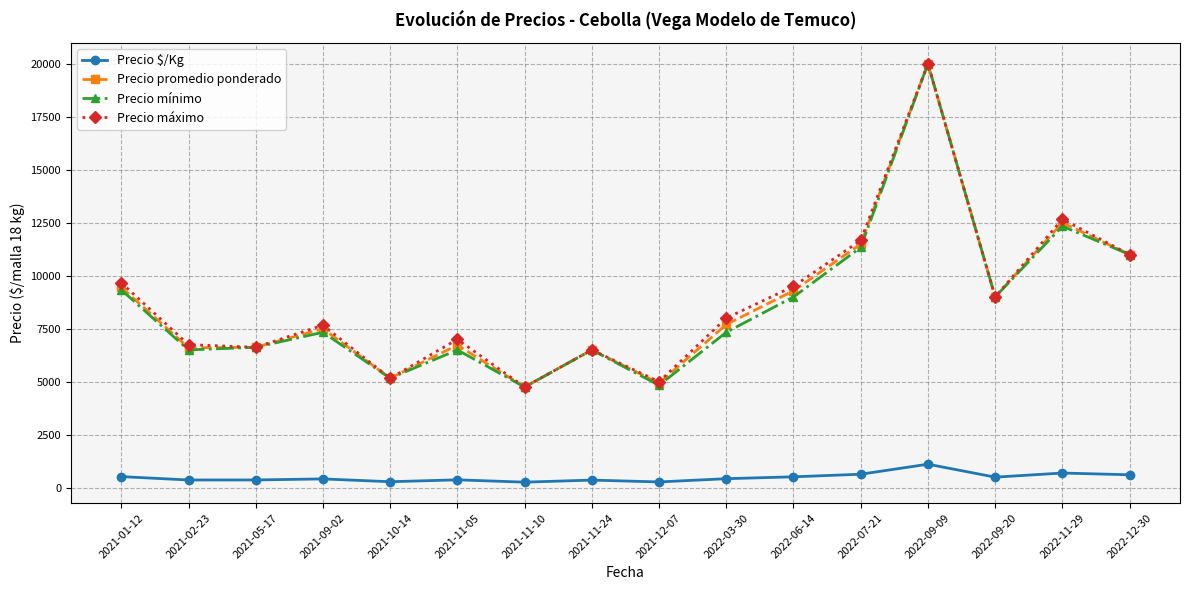

True or false: Precio máximo and Precio $/Kg cross at least once.

False